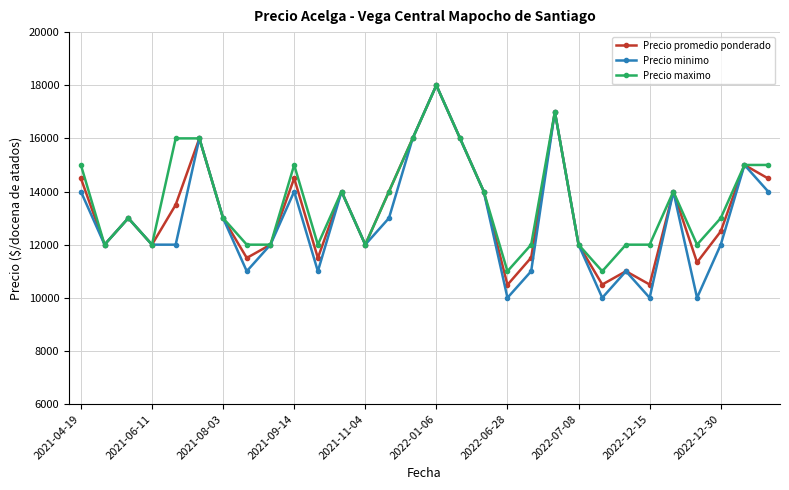

What is the highest value of the Precio promedio ponderado series?

18000